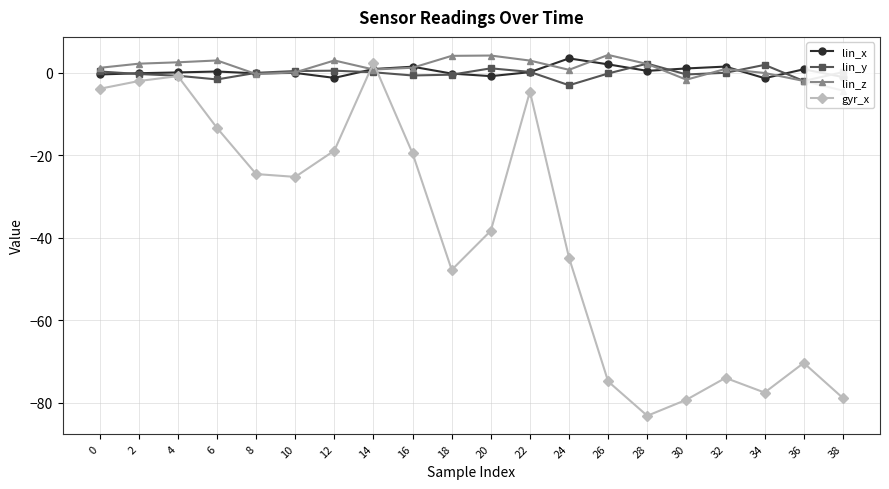

At which category is the sum across all series the highest?

14